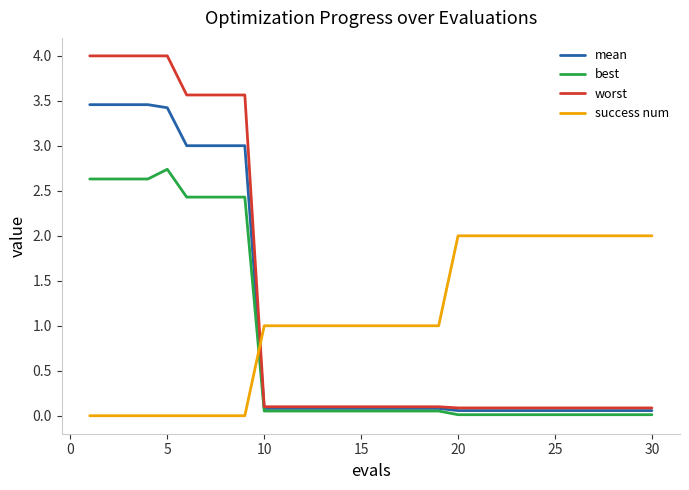

How many intersections are there between worst and success num?

1